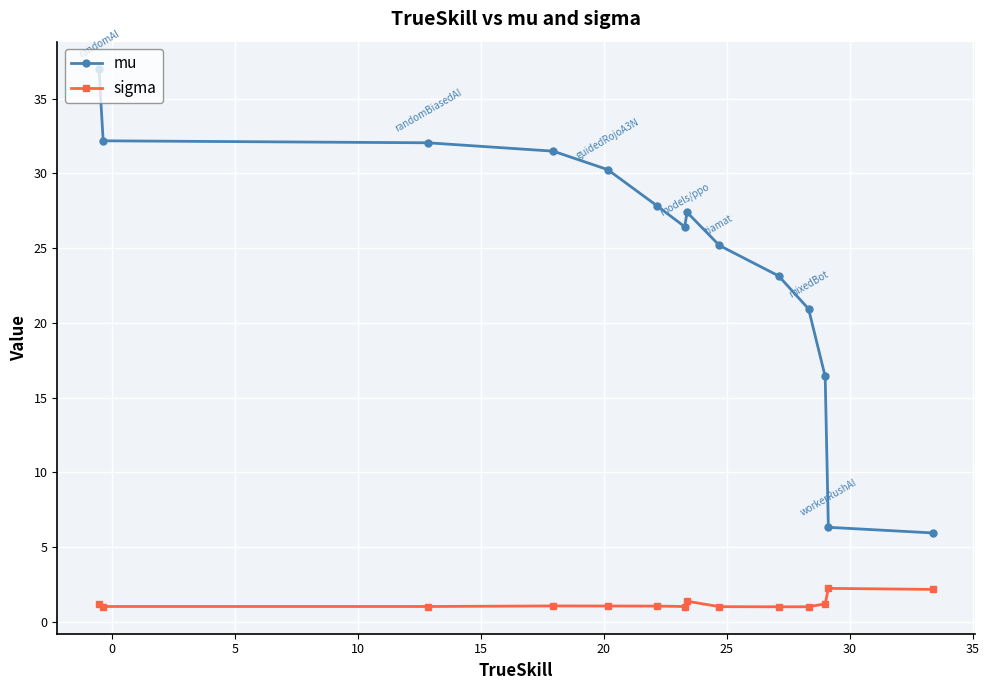

Rank the series by their maximum value, from highest to lowest.

mu, sigma